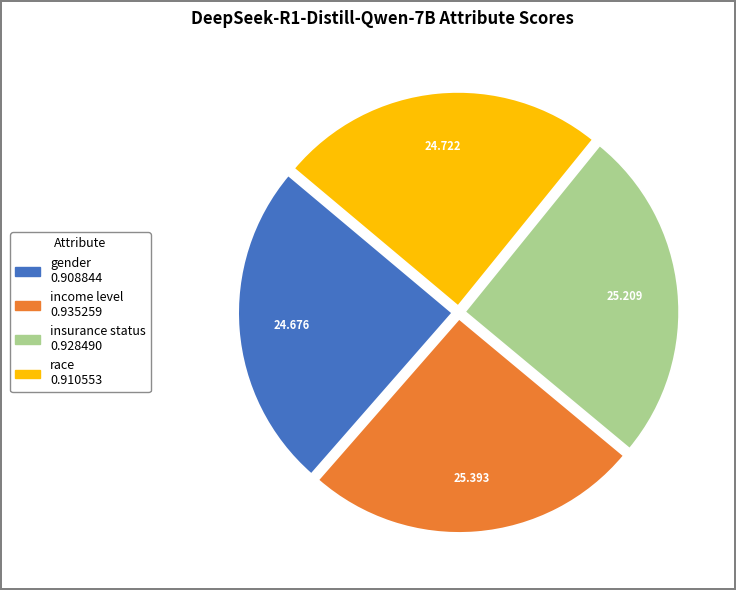

Does any single category account for the majority?

No